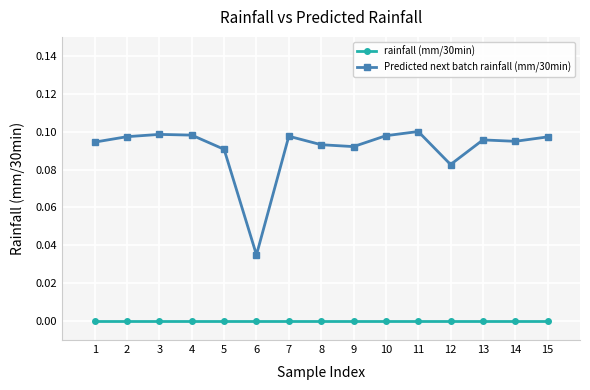

The rainfall (mm/30min) series shows 0.0 at 2. True or false?

True